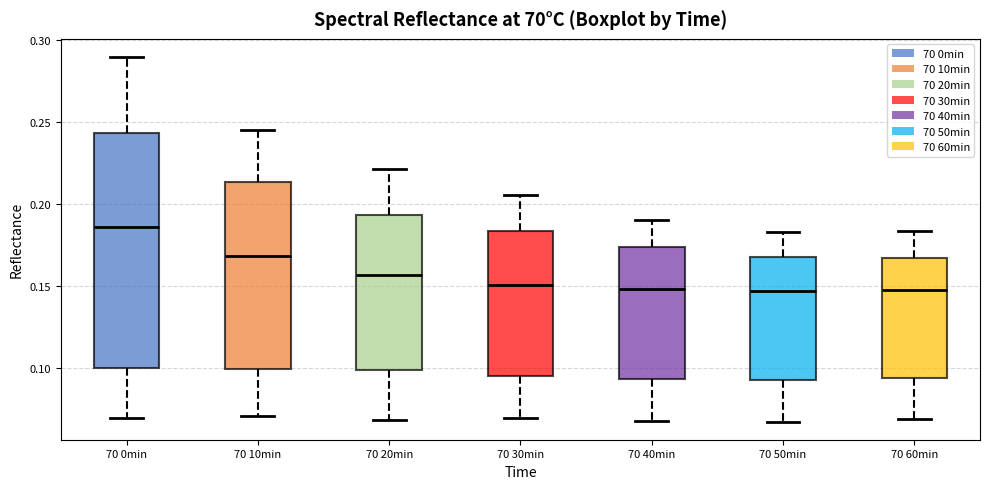

Which box is the tallest, from its lower edge to its upper edge?

70 0min